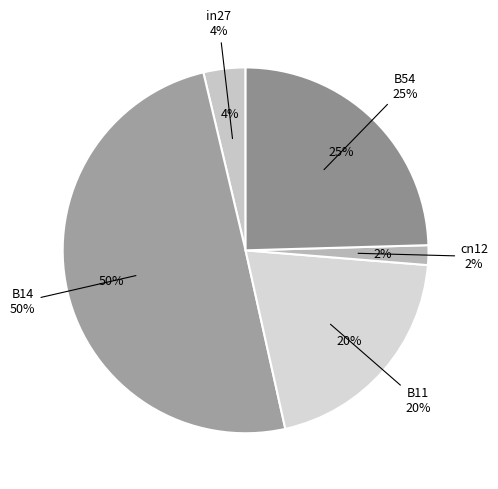

Which slice is the largest?

B14